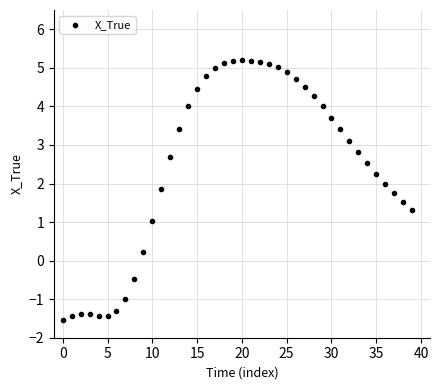

What is the range of Y values (max minus min)?

6.7